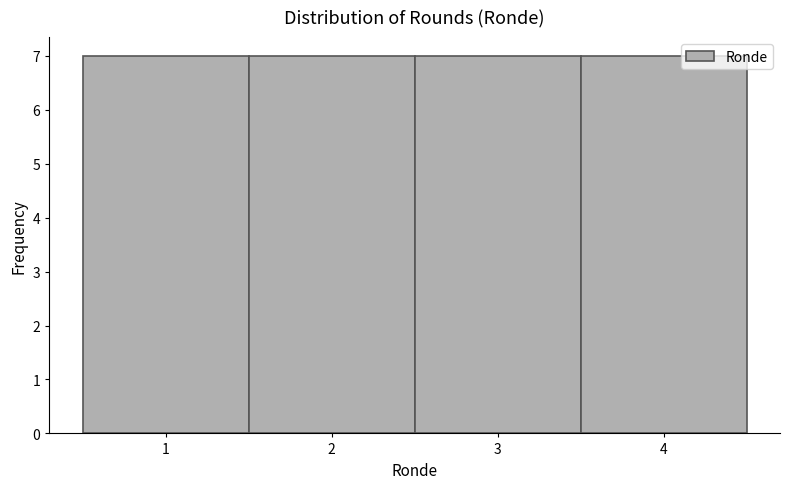

How tall is the bar that spans 2.5 to 3.5 on the x-axis? The values are not printed on the chart, so give them approximately, as read against the axis.

7